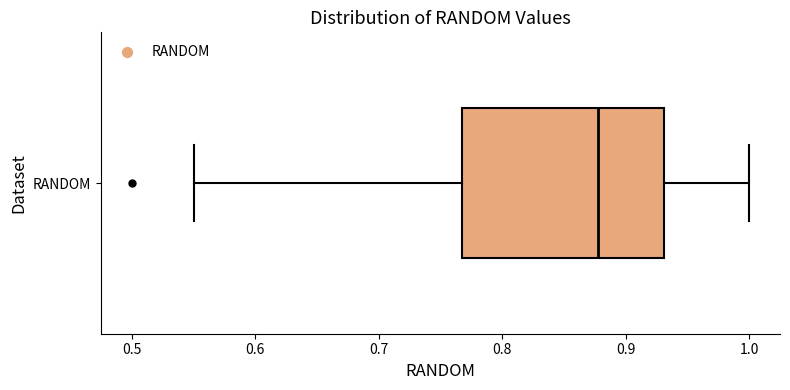

Read this box plot against the x-axis: the position of the median line, the range covered by the box, and the ends of both whiskers. The values are not printed on the chart, so give them approximately, as read against the axis.

median 0.88, box 0.77 to 0.93, whiskers 0.55 to 1.00